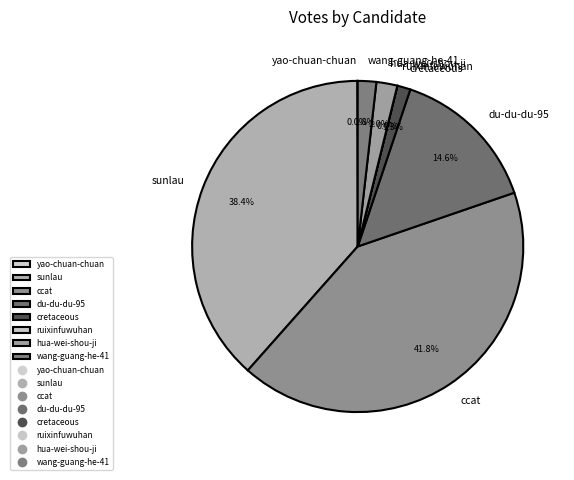

Is ccat the majority of the pie?

No